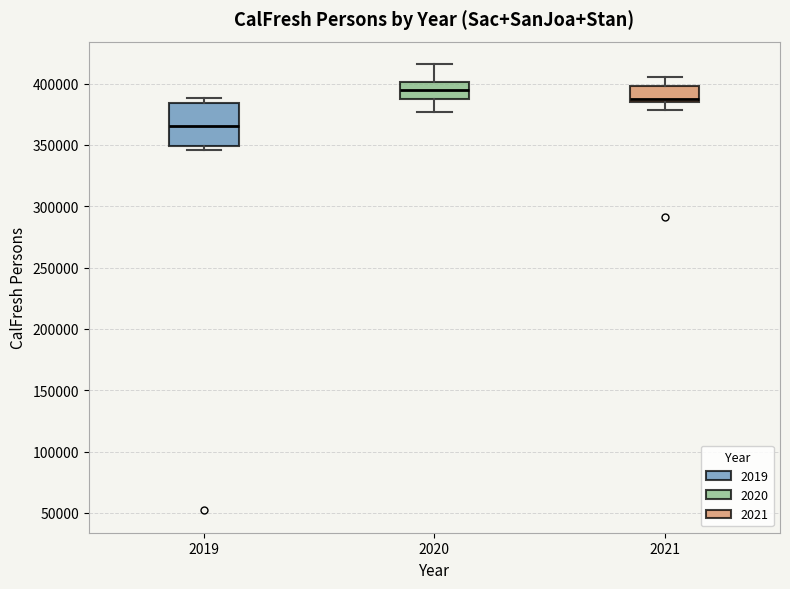

Which box's median line is the lowest?

2019